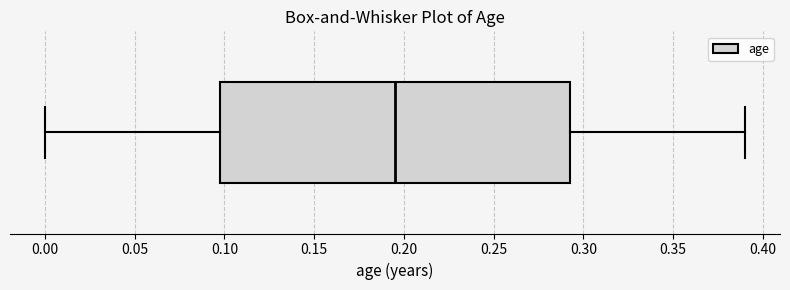

Where is the left edge of the box on the x-axis? The values are not printed on the chart, so give them approximately, as read against the axis.

0.100